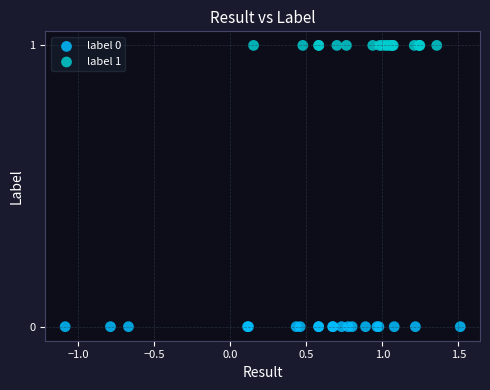

Which series reaches the maximum Y coordinate?

label 1